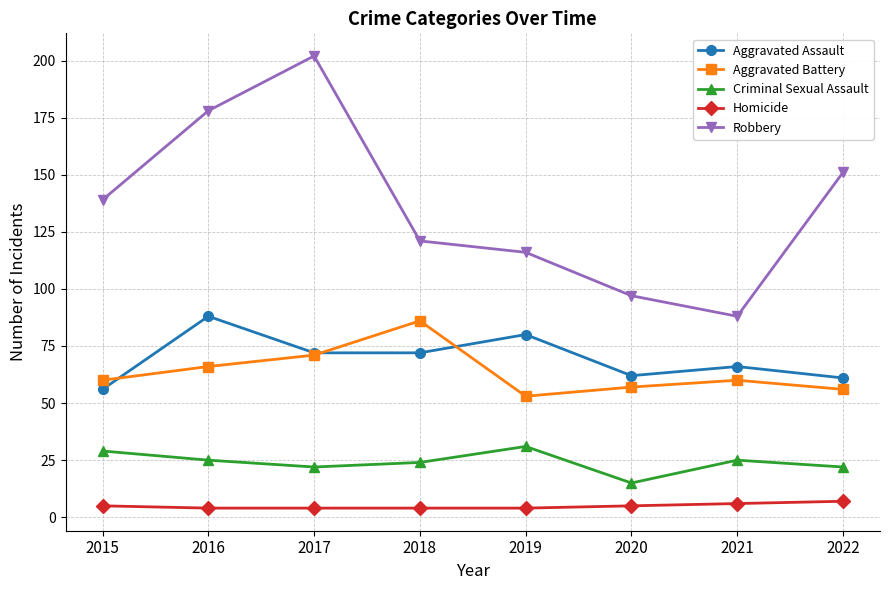

What is the average value of the Homicide series?

5